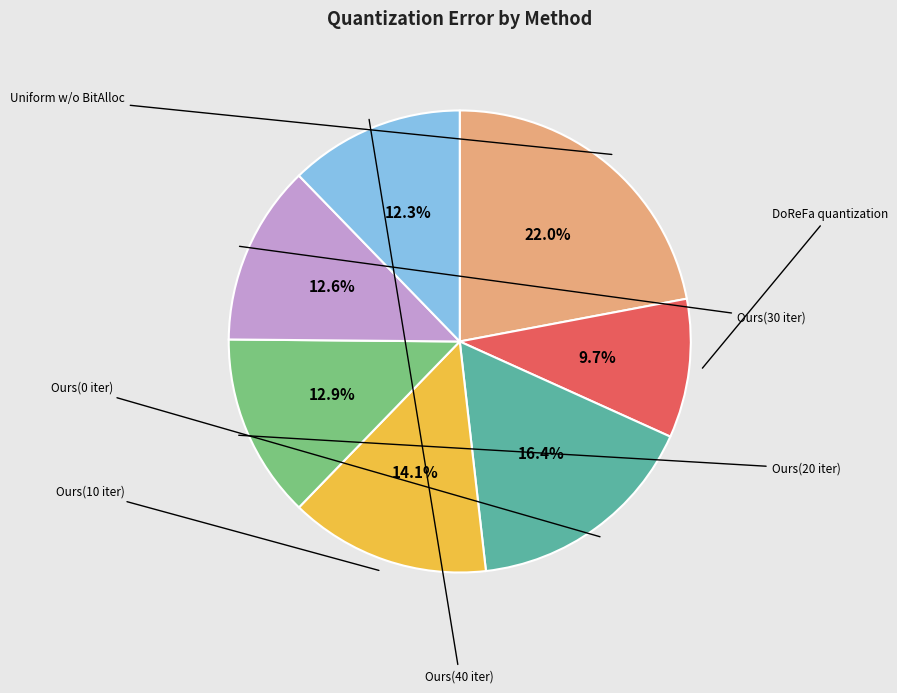

How many segments does this pie chart have?

7